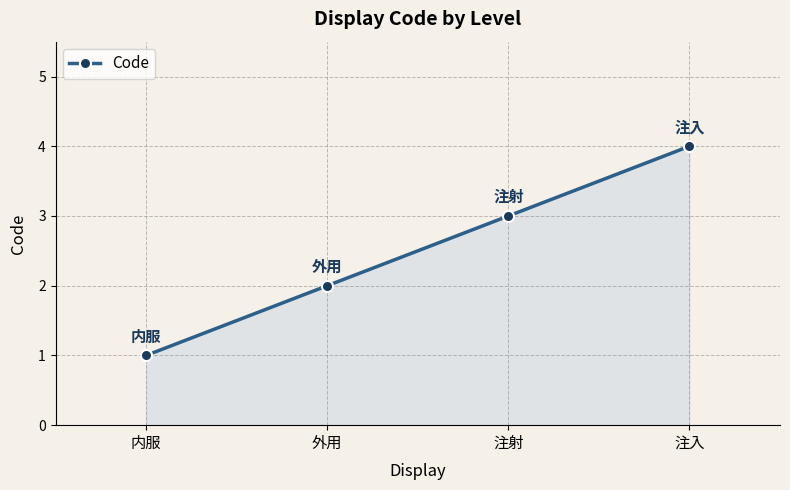

Rank the categories by value from lowest to highest.

内服, 外用, 注射, 注入